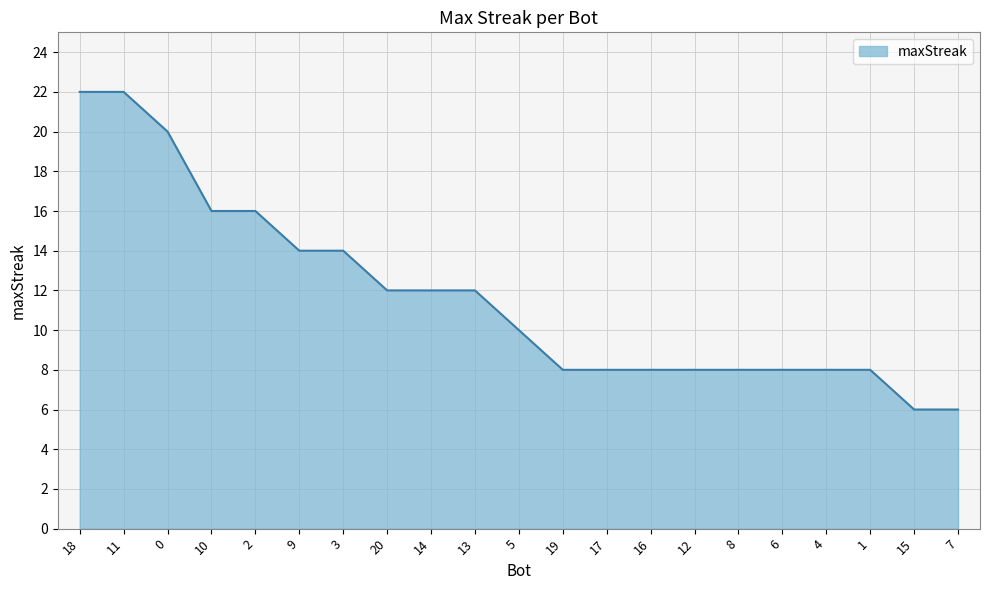

What is the minimum value shown in the chart?

6